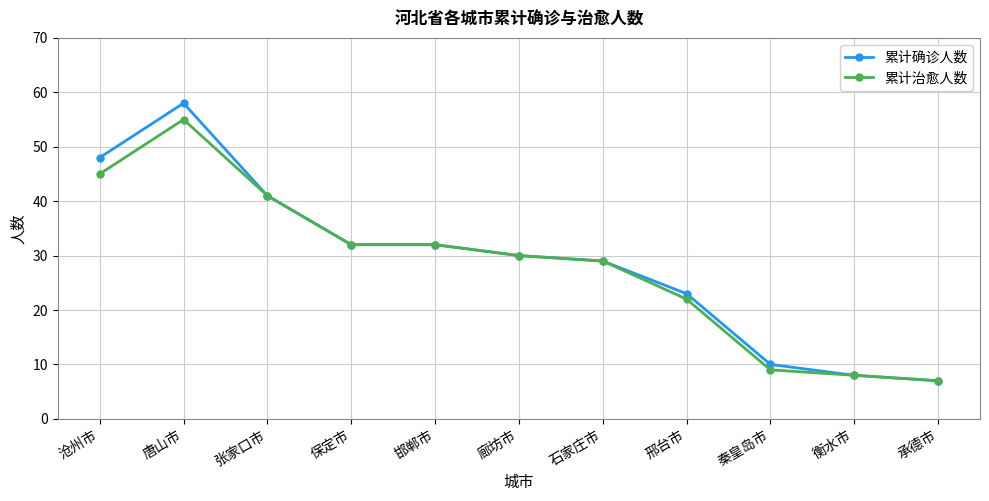

The 累计确诊人数 series shows 41 at 张家口市. True or false?

True